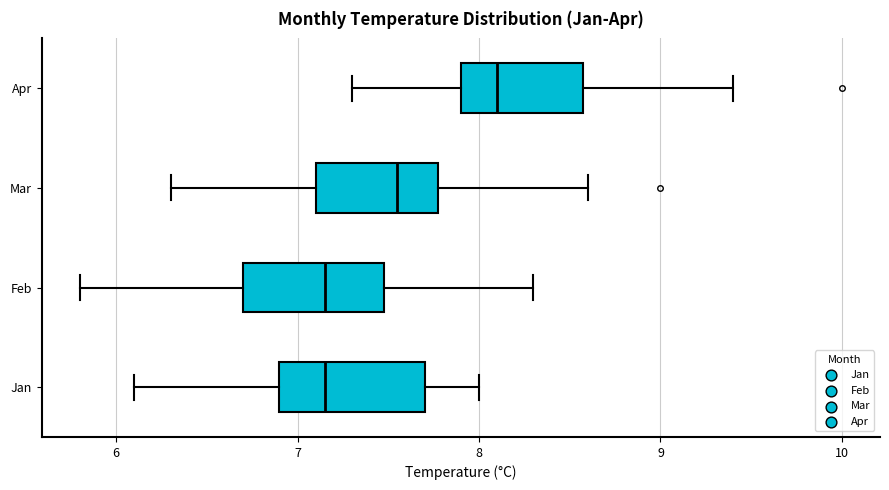

Reading bottom to top, read every box against the x-axis: the position of its median line, the range the box covers, and the ends of its whiskers. The values are not printed on the chart, so give them approximately, as read against the axis.

Jan: median 7.2, box 6.9 to 7.7, whiskers 6.1 to 8.0
Feb: median 7.2, box 6.7 to 7.5, whiskers 5.8 to 8.3
Mar: median 7.6, box 7.1 to 7.8, whiskers 6.3 to 8.6
Apr: median 8.1, box 7.9 to 8.6, whiskers 7.3 to 9.4